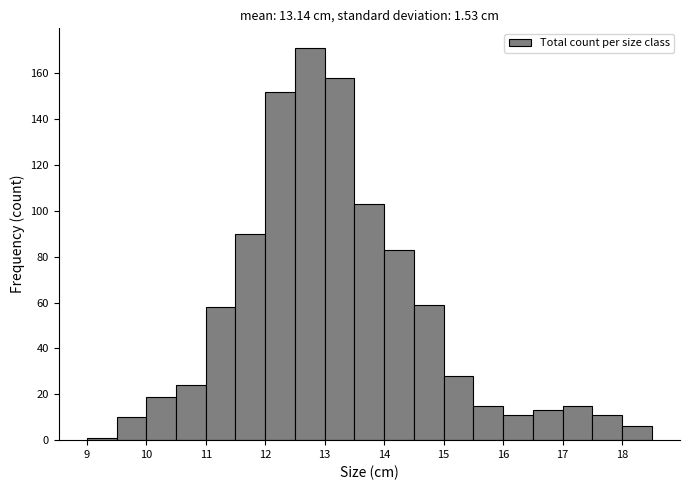

Reading left to right, transcribe this chart: for each bar, give the range it covers on the x-axis and its height. The values are not printed on the chart, so give them approximately, as read against the axis.

9.0 to 9.5: under 2
9.5 to 10.0: 10
10.0 to 10.5: 20
10.5 to 11.0: 24
11.0 to 11.5: 58
11.5 to 12.0: 90
12.0 to 12.5: 152
12.5 to 13.0: 172
13.0 to 13.5: 158
13.5 to 14.0: 104
14.0 to 14.5: 84
14.5 to 15.0: 60
15.0 to 15.5: 28
15.5 to 16.0: 16
16.0 to 16.5: 12
16.5 to 17.0: 14
17.0 to 17.5: 16
17.5 to 18.0: 12
18.0 to 18.5: 6